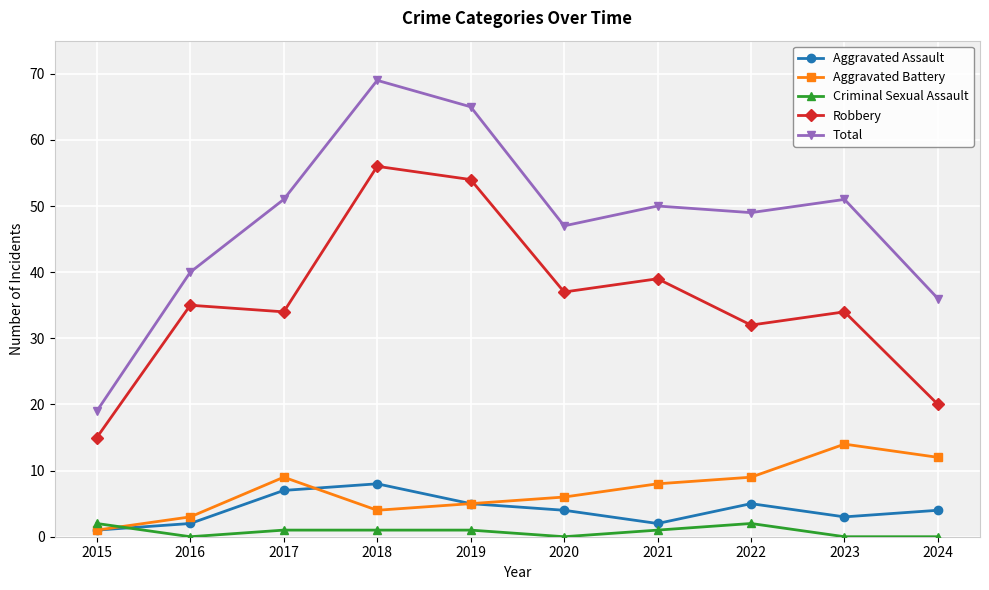

True or false: Total and Robbery intersect in this chart.

False